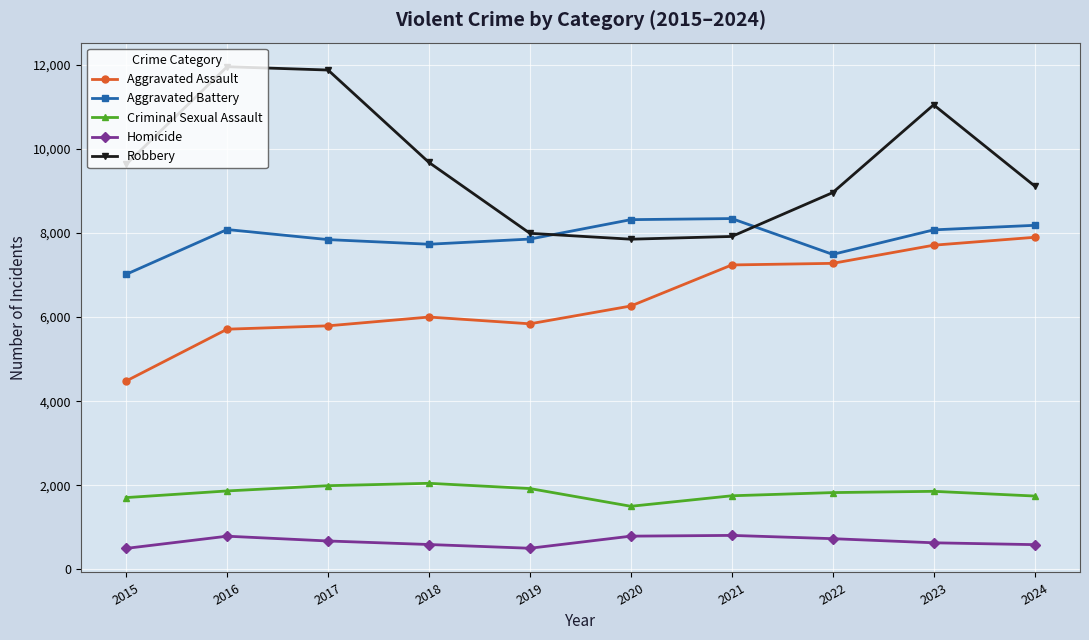

What is the difference between the Criminal Sexual Assault values at 2023 and 2021?

106